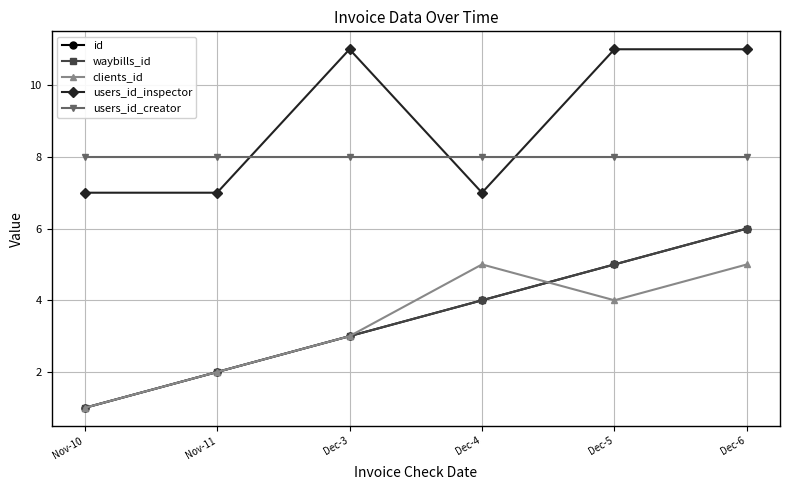

Does the chart have visible grid lines?

Yes